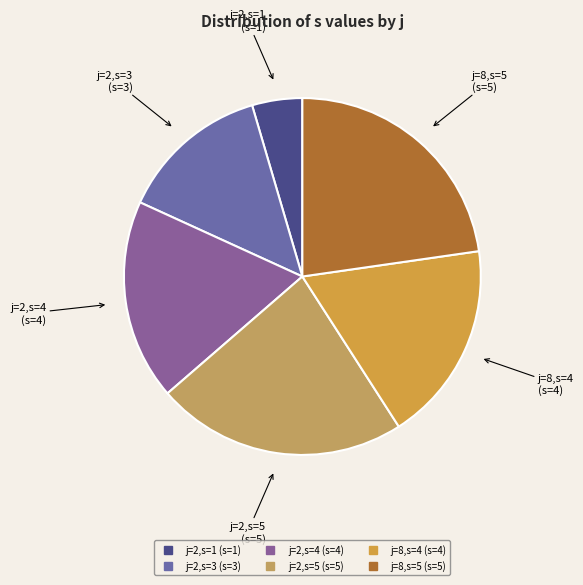

Count the number of slices in the pie.

6